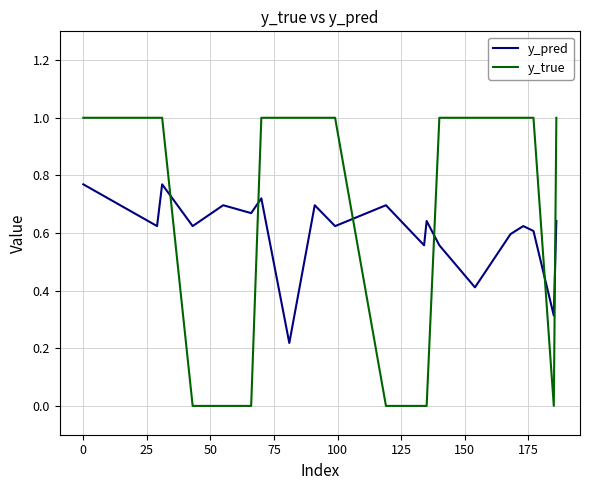

How many times do y_pred and y_true cross each other?

6